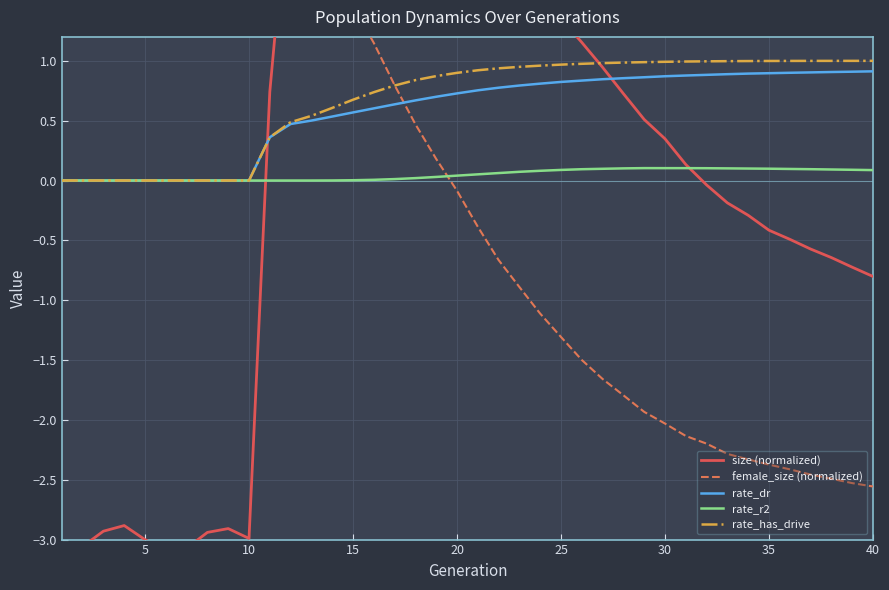

What are all the series names shown in the legend?

size (normalized), female_size (normalized), rate_dr, rate_r2, rate_has_drive